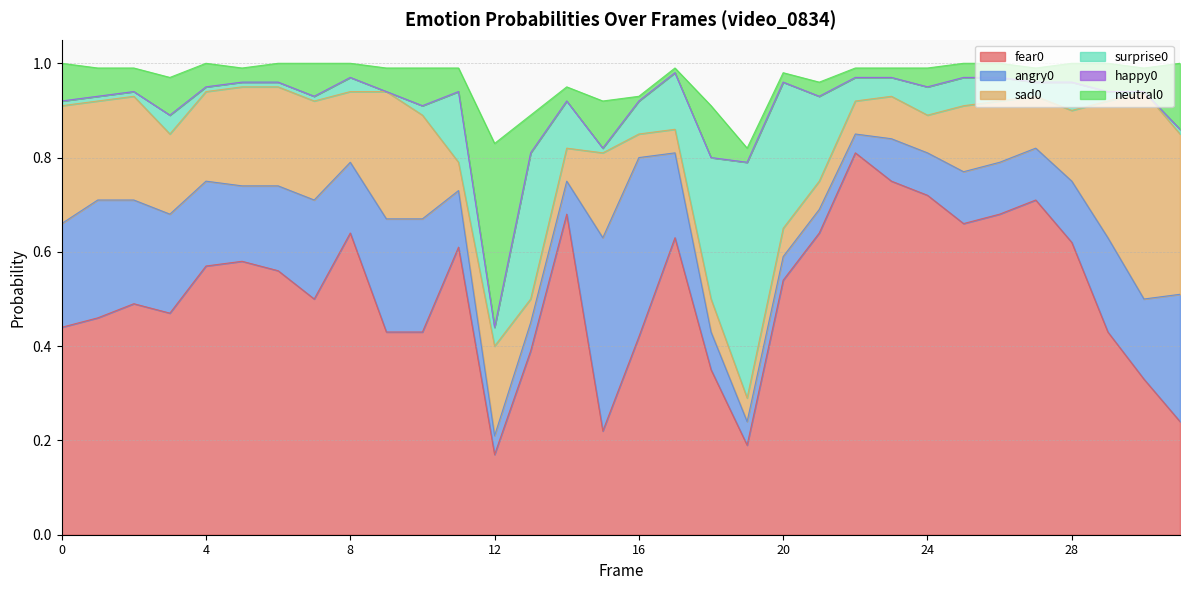

How many data points in surprise0 are above 0?

30